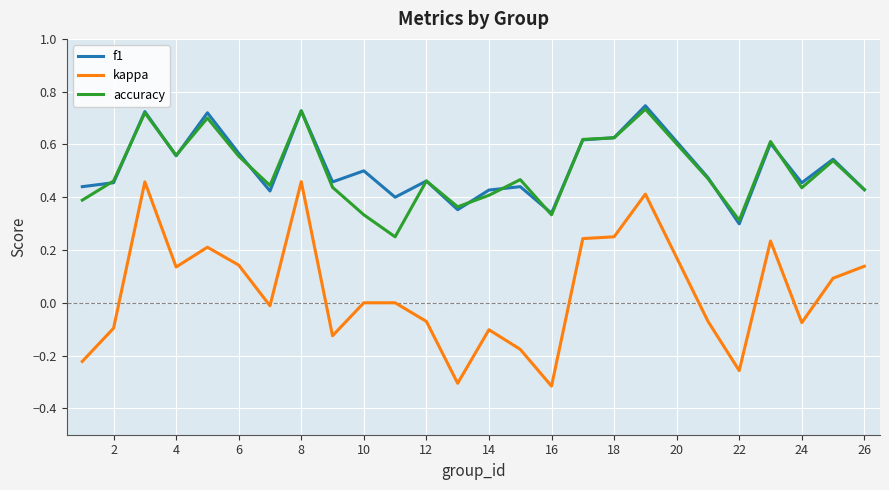

Does the chart display data point markers on the line(s)?

No